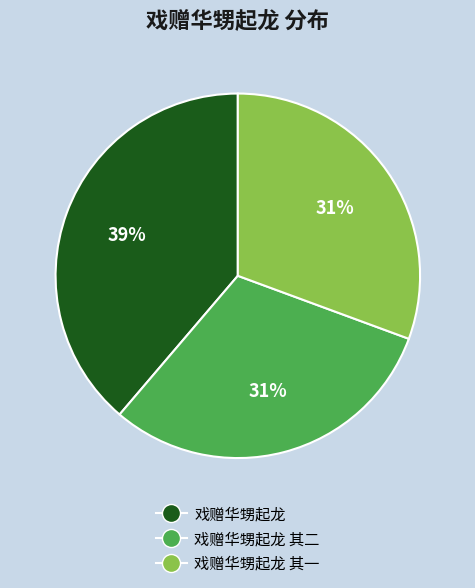

What is the largest slice in the pie chart?

戏赠华甥起龙